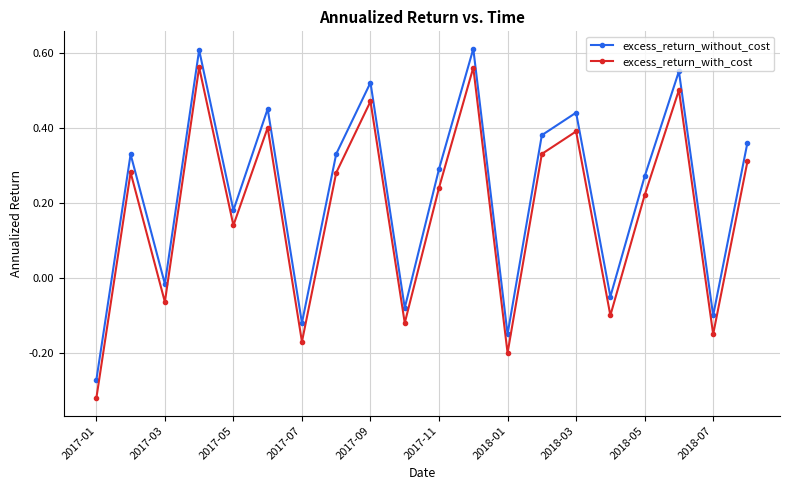

How many values in the excess_return_with_cost series are below 0?

7